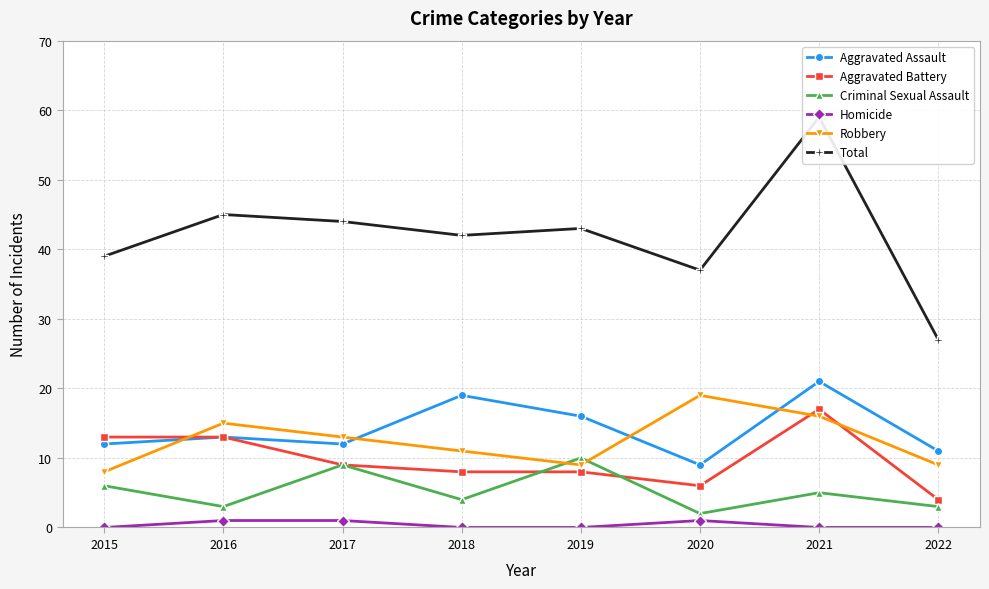

How many data points in Criminal Sexual Assault are above 5?

3